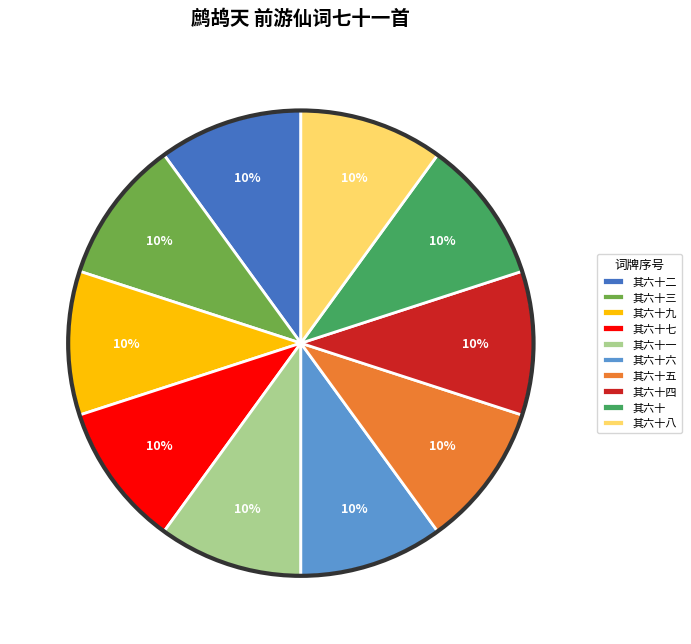

What is the ratio of the value at 其六十六 to the value at 其六十四?

1.0